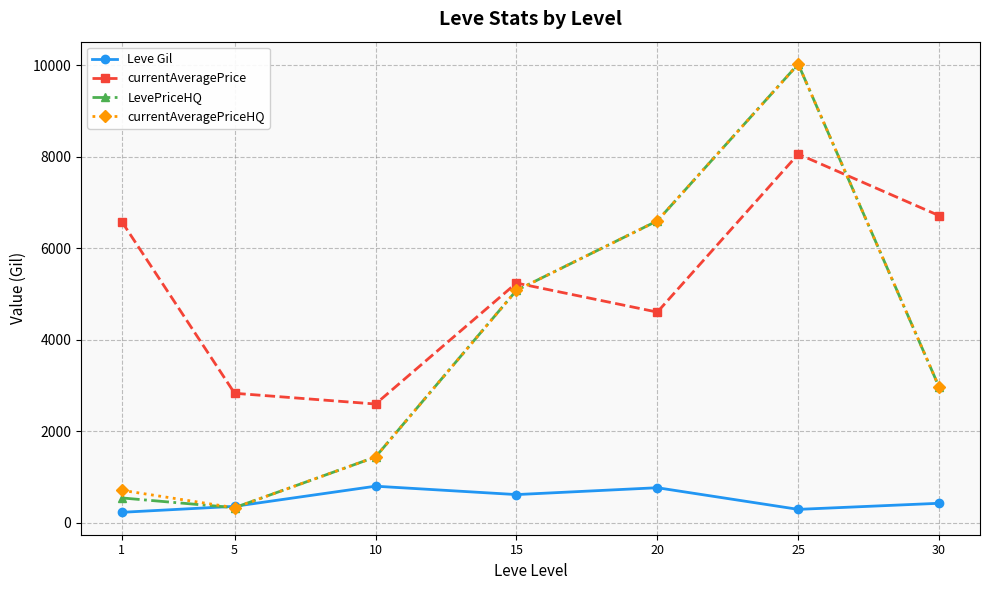

List the labels in order of currentAveragePriceHQ value, smallest first.

5, 1, 10, 30, 15, 20, 25